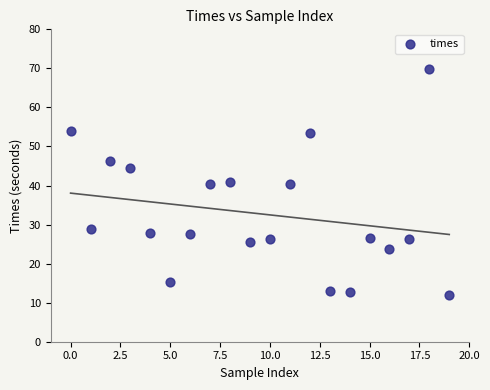

What is the range of Y values (max minus min)?

57.9